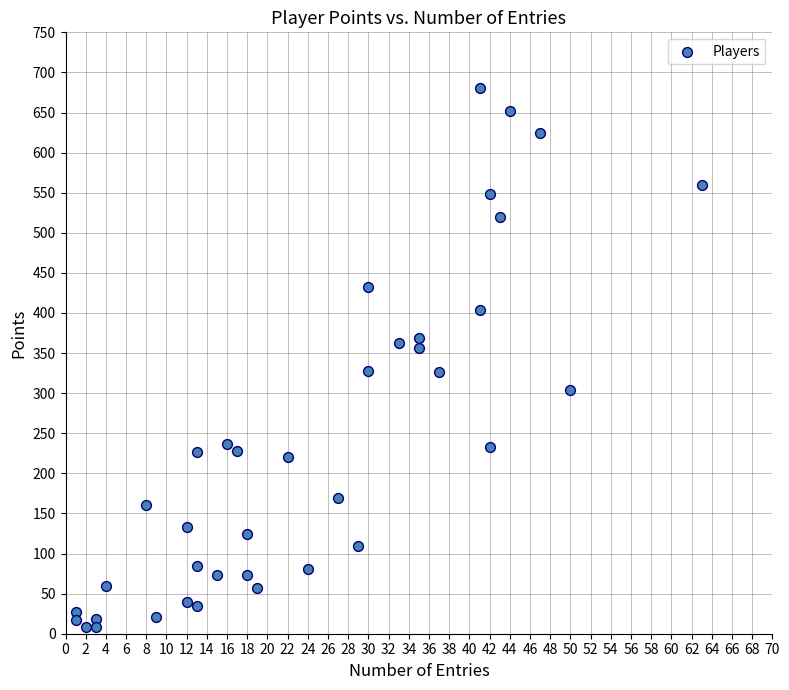

What is the range of Y values (max minus min)?

671